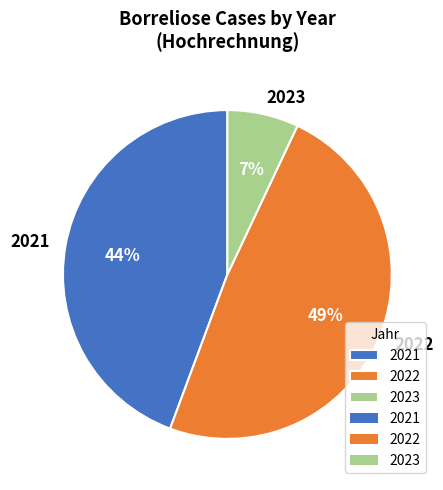

Which has a higher value, 2022 or 2021?

2022